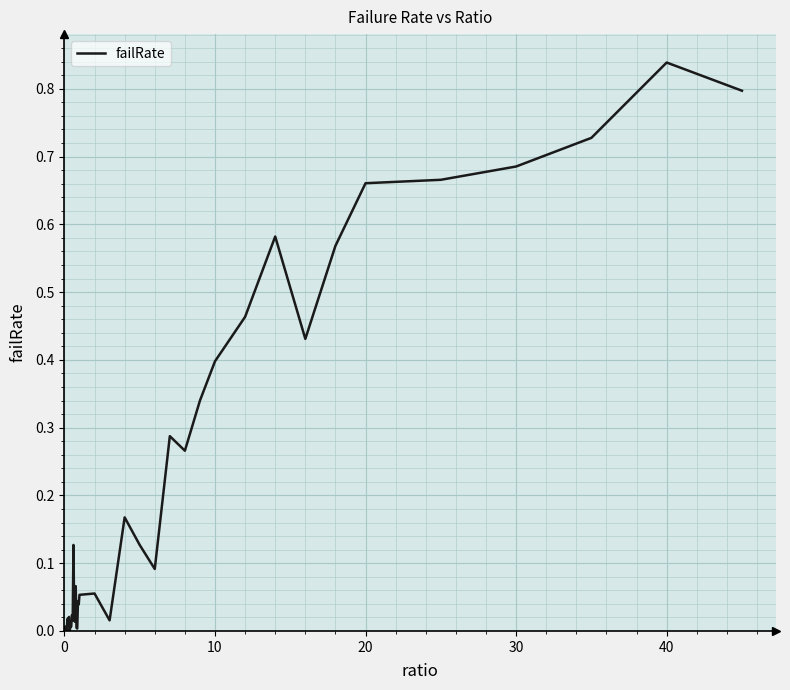

At which category does the chart reach its peak across all series?

40